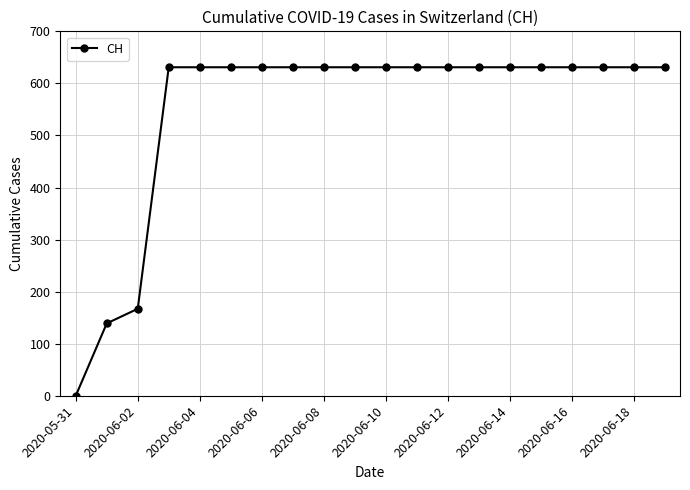

What is the greatest value displayed?

631